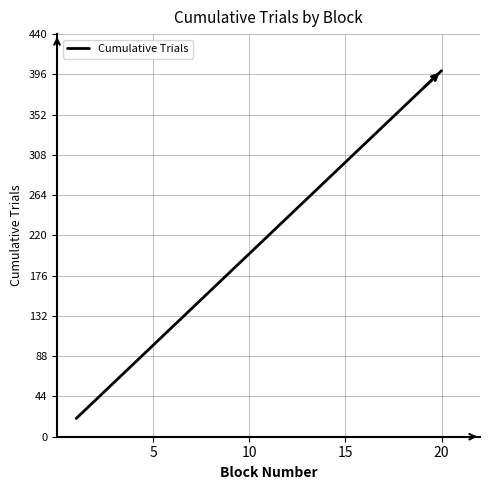

What is the average value?

210